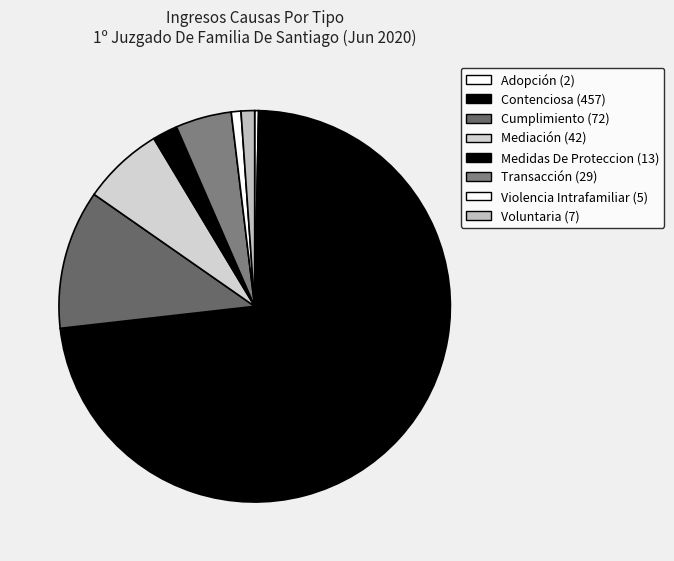

How many segments does this pie chart have?

8